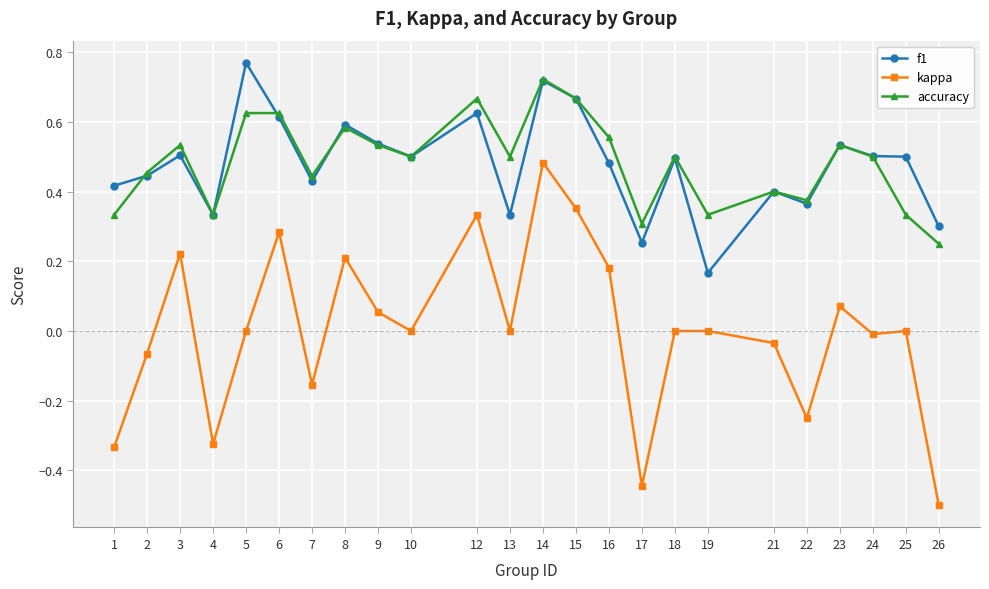

At which category does accuracy reach its first local peak?

3